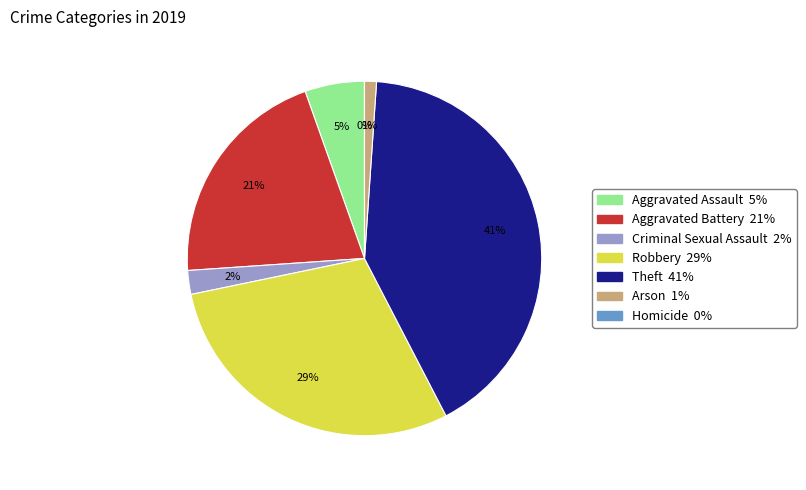

Which slice is the smallest?

Homicide